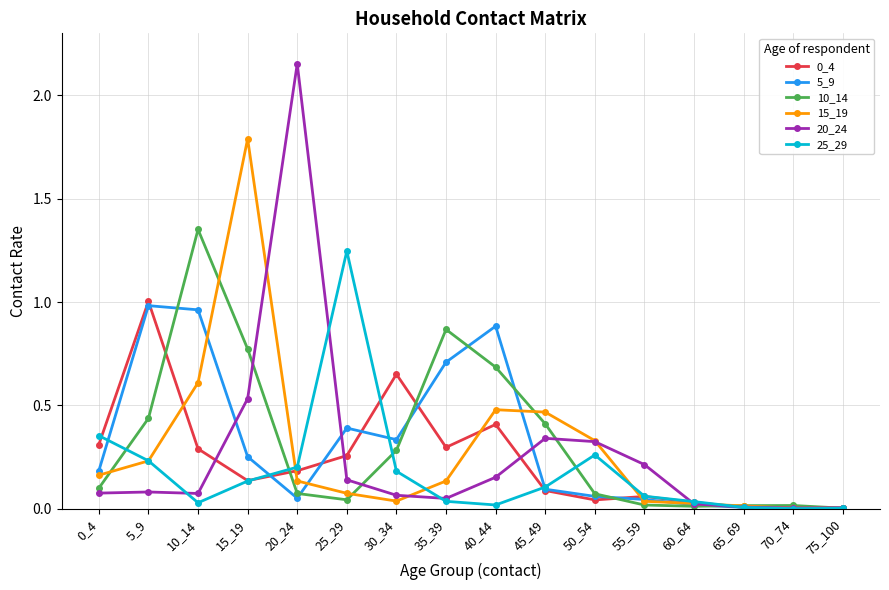

The value of 0_4 at 15_19 is 0.1. True or false?

True